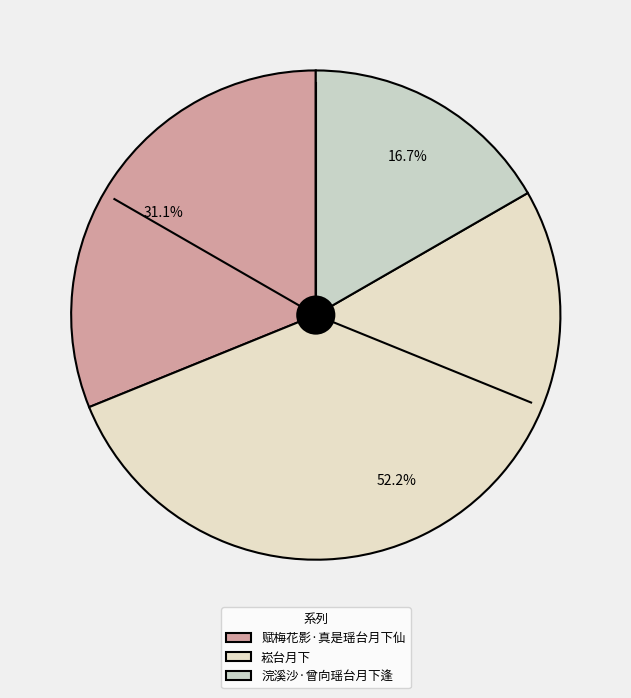

How many segments does this pie chart have?

3